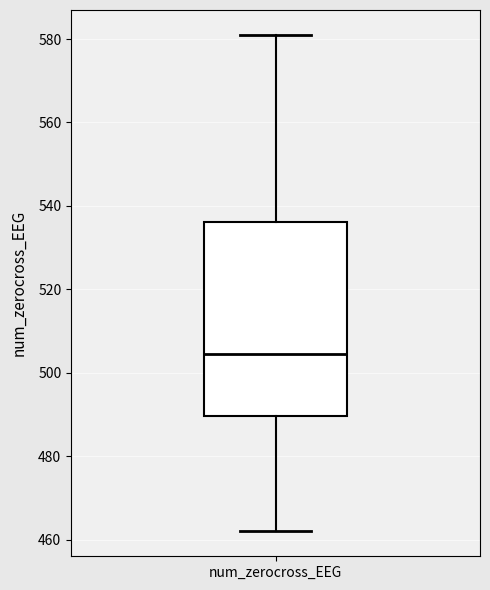

Where is the upper edge of the box for num_zerocross_EEG on the y-axis? The values are not printed on the chart, so give them approximately, as read against the axis.

536